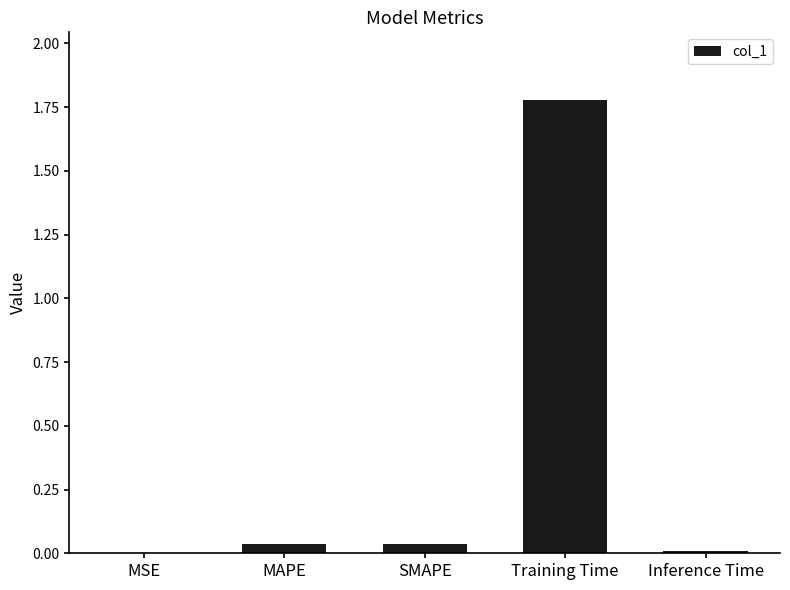

How many distinct data groups are displayed?

1